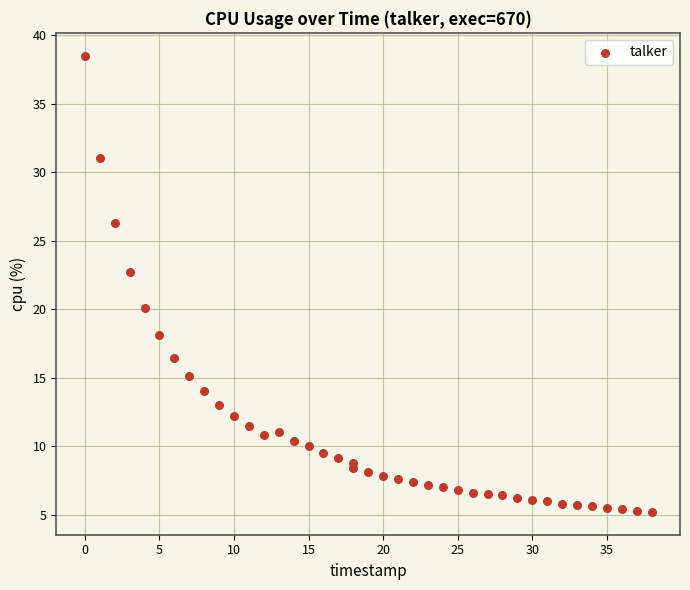

What Y value in the scatter plot is closest to 21?

20.1